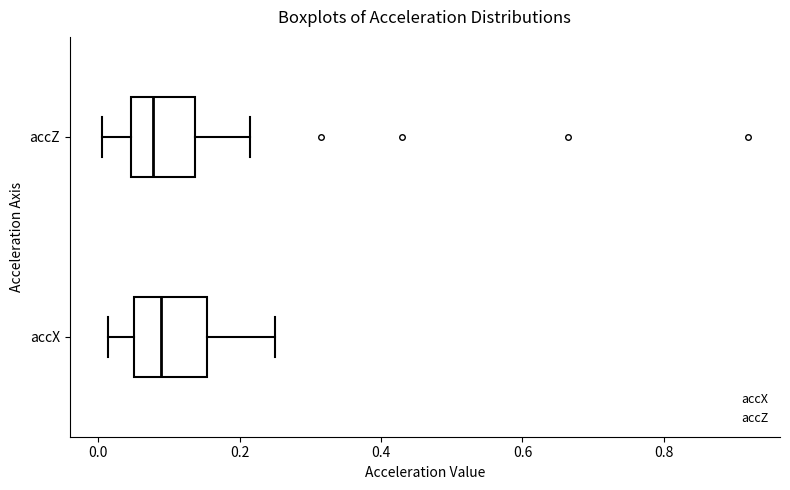

Reading bottom to top, transcribe this box plot: for each box, give where its median line is, the range the box spans, and where its two whiskers end, as read against the x-axis. The values are not printed on the chart, so give them approximately, as read against the axis.

accX: median 0.08, box 0.06 to 0.16, whiskers 0.02 to 0.26
accZ: median 0.08, box 0.04 to 0.14, whiskers 0.00 to 0.22